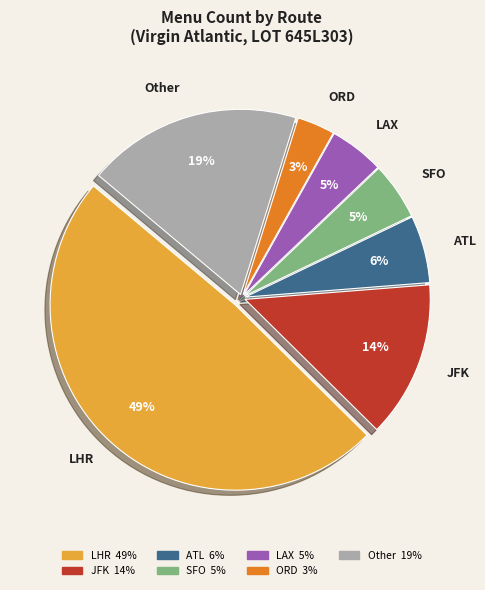

Is there any slice that represents more than half of the pie?

No